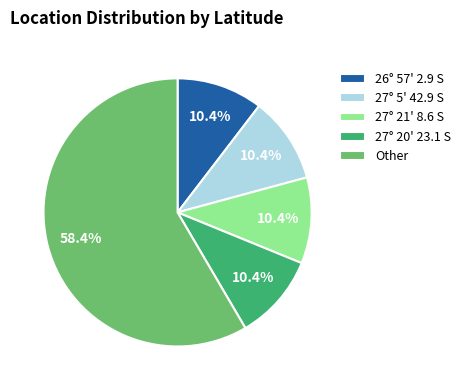

Is there a majority slice in this chart?

Yes